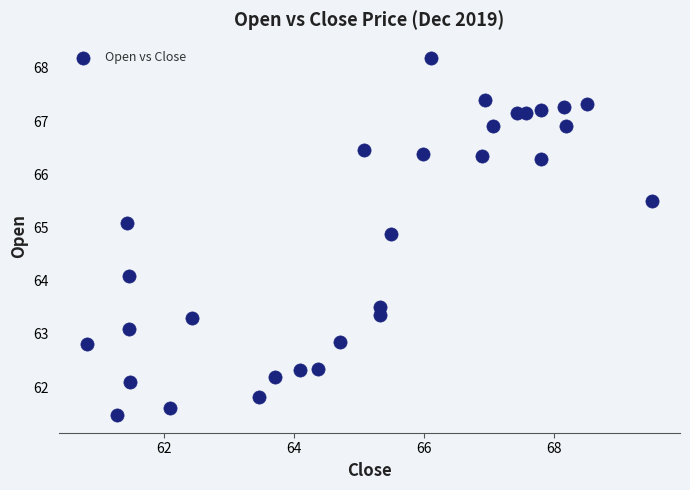

What is the range of Y values (max minus min)?

6.7